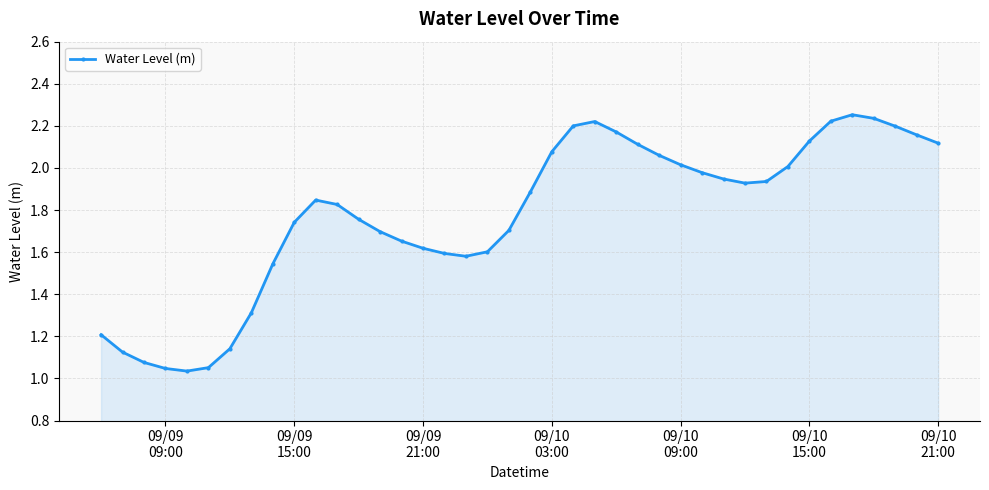

How many categories are shown in the chart?

40